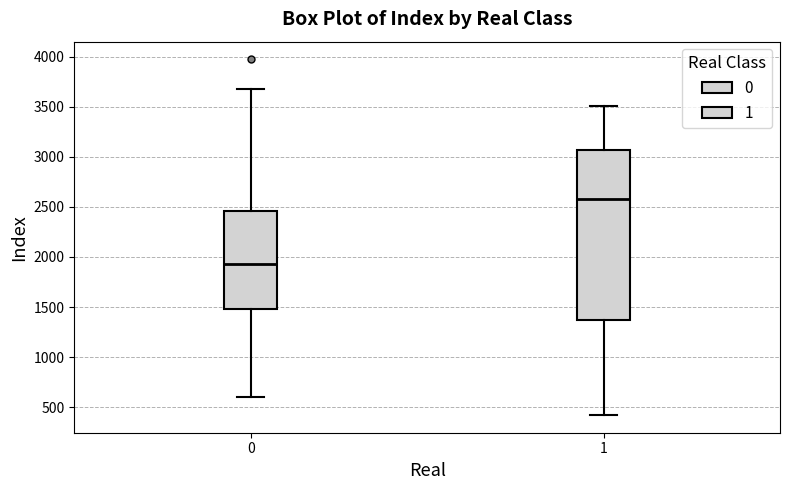

Which box's median line is the highest?

1